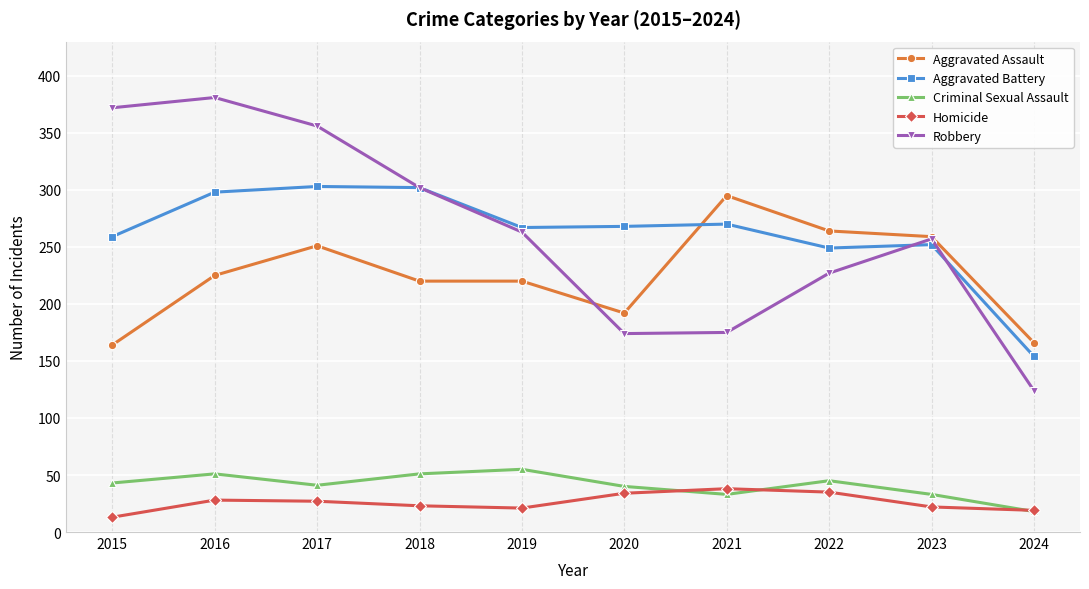

What is the difference between the second highest and second lowest values in the Aggravated Assault series?

98